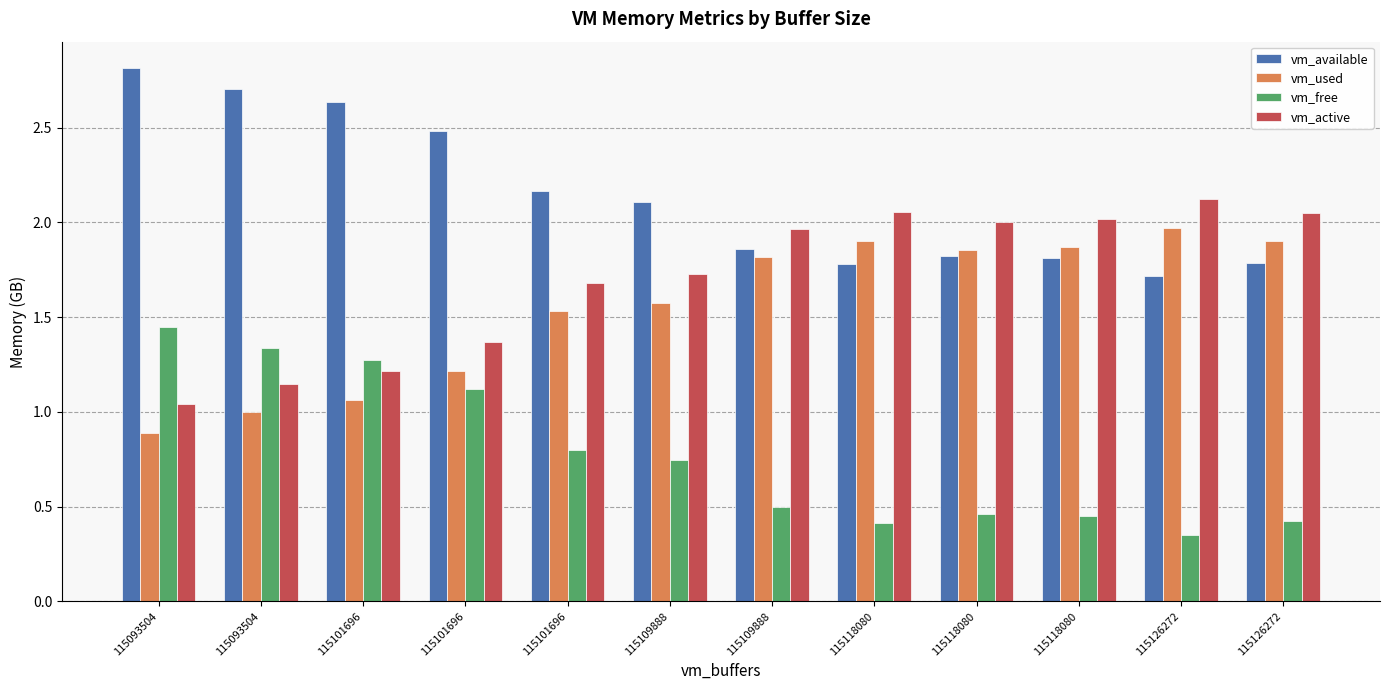

Reading right to left, list all the values displayed in this chart.

vm_available: 1.8	1.7	1.8	1.8	1.8	1.9	2.1	2.2	2.5	2.6	2.7	2.8
vm_used: 1.9	2.0	1.9	1.9	1.9	1.8	1.6	1.5	1.2	1.1	1.0	0.9
vm_free: 0.4	0.4	0.5	0.5	0.4	0.5	0.7	0.8	1.1	1.3	1.3	1.4
vm_active: 2.0	2.1	2.0	2.0	2.1	2.0	1.7	1.7	1.4	1.2	1.1	1.0